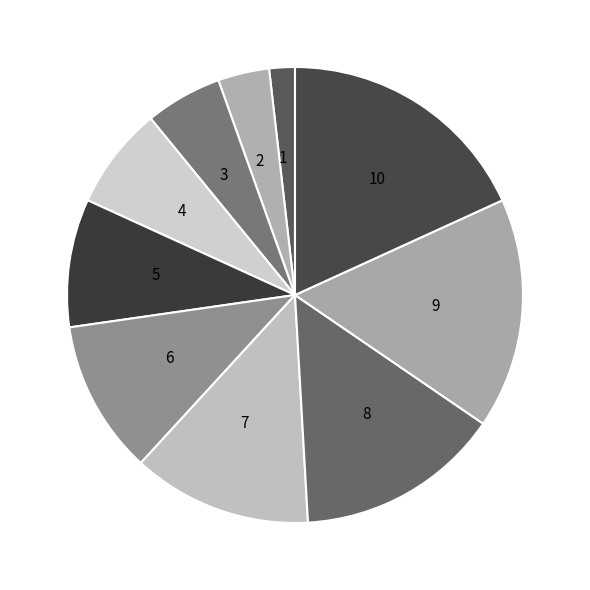

Approximately how many times larger is the value at 3 compared to 7?

0.4